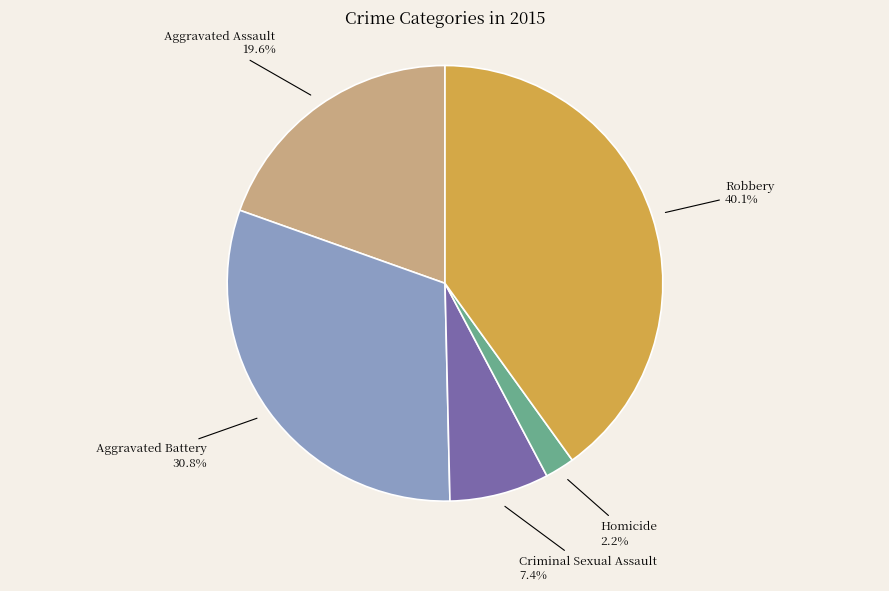

Is the sum of Robbery and Homicide greater than half?

No